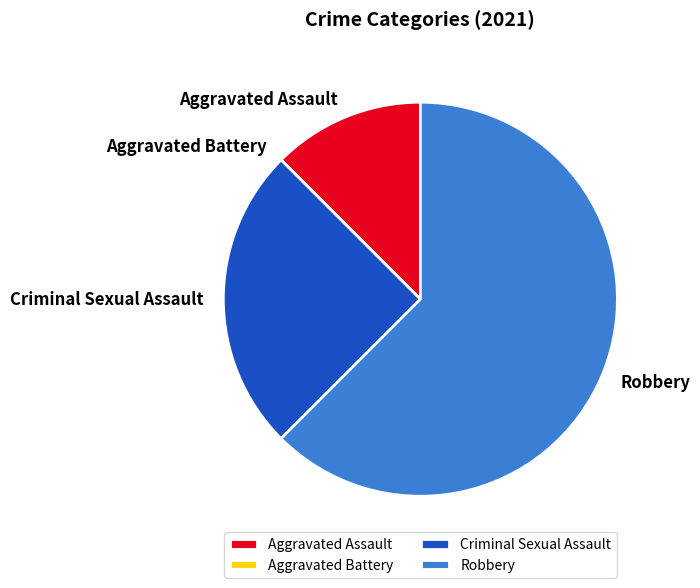

Which has a higher value, Criminal Sexual Assault or Robbery?

Robbery